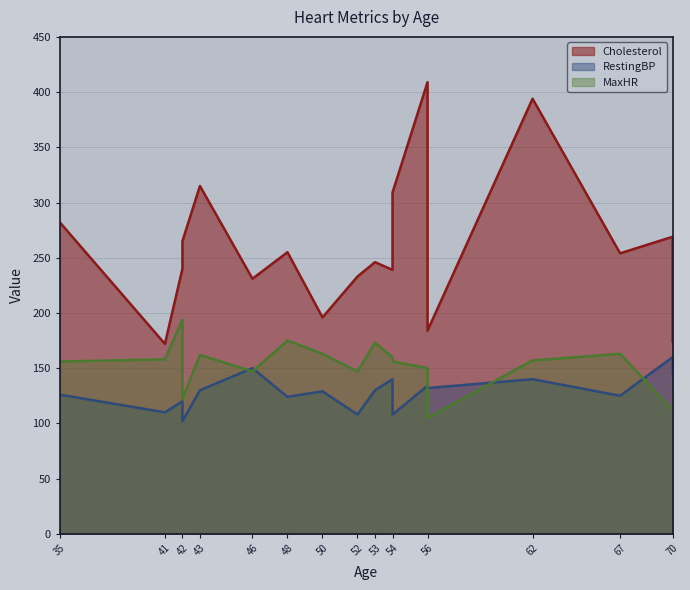

What is the sum of all Cholesterol values?

4667